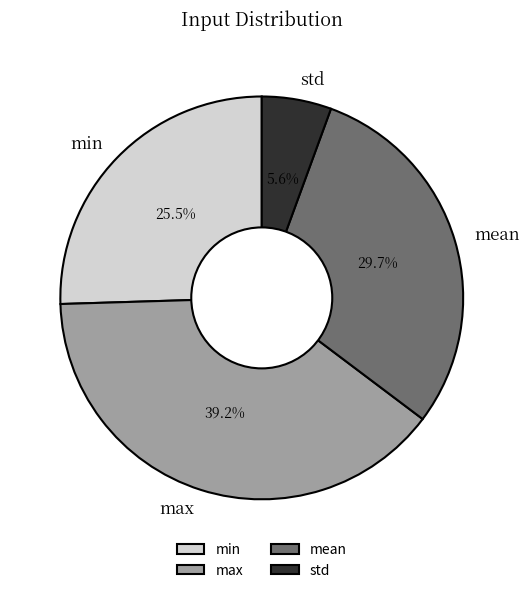

To the nearest percent, what is the difference between the std and max slice percentages?

34%